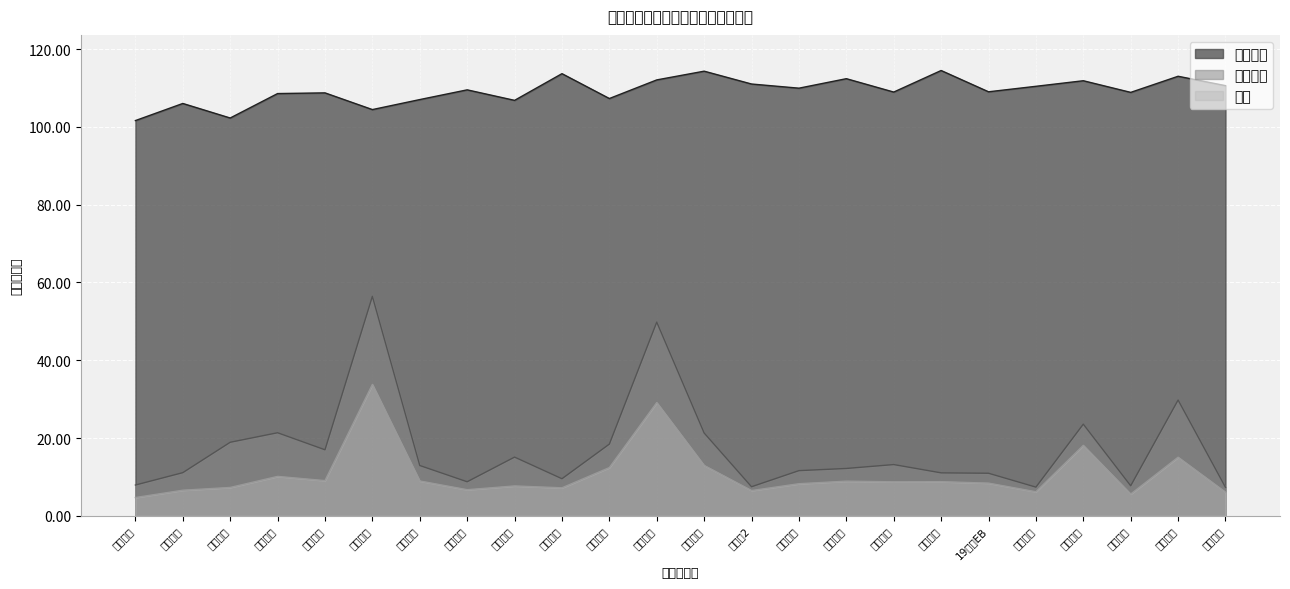

Reading left to right, extract all data points from this chart.

转债价格: 长集转债=101.6	雪榕转债=106.0	强力转债=102.3	瀛通转债=108.5	游族转债=108.7	仙乐转债=104.4	美锦转债=107.0	北陆转债=109.5	翔鹭转债=106.8	银信转债=113.7	交建转债=107.3	万兴转债=112.1	豪美转债=114.3	中环转2=111.0	朗科转债=109.9	奥飞转债=112.4	国光转债=108.9	长久转债=114.5	19蓝星EB=109.0	华源转债=110.4	贝斯转债=111.8	博世转债=108.8	德尔转债=113.0	海环转债=110.6
股价: 长集转债=4.7	雪榕转债=6.6	强力转债=7.3	瀛通转债=10.1	游族转债=9.1	仙乐转债=33.8	美锦转债=8.9	北陆转债=6.7	翔鹭转债=7.7	银信转债=7.2	交建转债=12.4	万兴转债=29.1	豪美转债=12.9	中环转2=6.5	朗科转债=8.2	奥飞转债=8.9	国光转债=8.7	长久转债=8.8	19蓝星EB=8.4	华源转债=6.2	贝斯转债=18.1	博世转债=5.6	德尔转债=15.1	海环转债=6.1
转股价格: 长集转债=7.9	雪榕转债=11.1	强力转债=18.9	瀛通转债=21.4	游族转债=17.0	仙乐转债=56.4	美锦转债=12.9	北陆转债=8.8	翔鹭转债=15.1	银信转债=9.5	交建转债=18.4	万兴转债=49.8	豪美转债=21.3	中环转2=7.5	朗科转债=11.6	奥飞转债=12.2	国光转债=13.2	长久转债=11.0	19蓝星EB=10.9	华源转债=7.4	贝斯转债=23.6	博世转债=7.7	德尔转债=29.8	海环转债=7.3